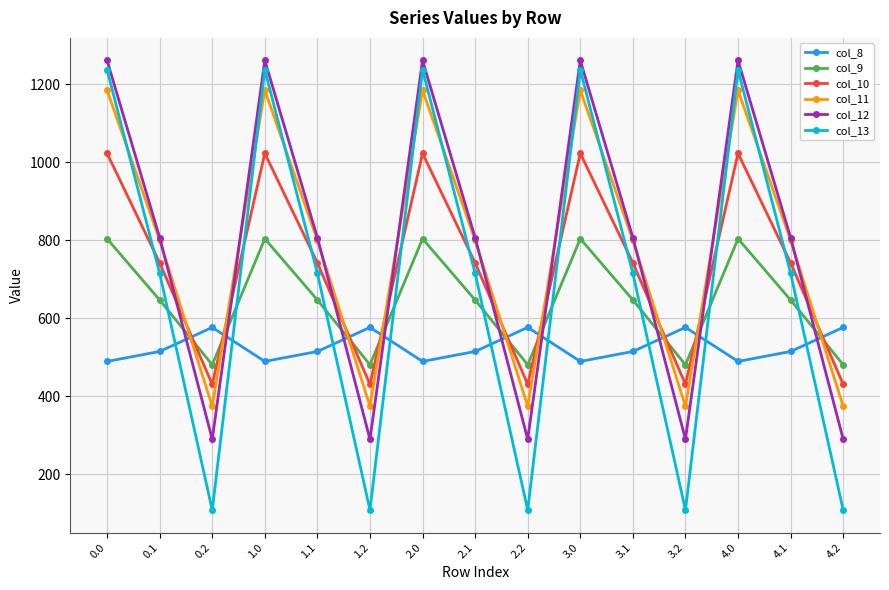

How many lines are shown in the chart?

6